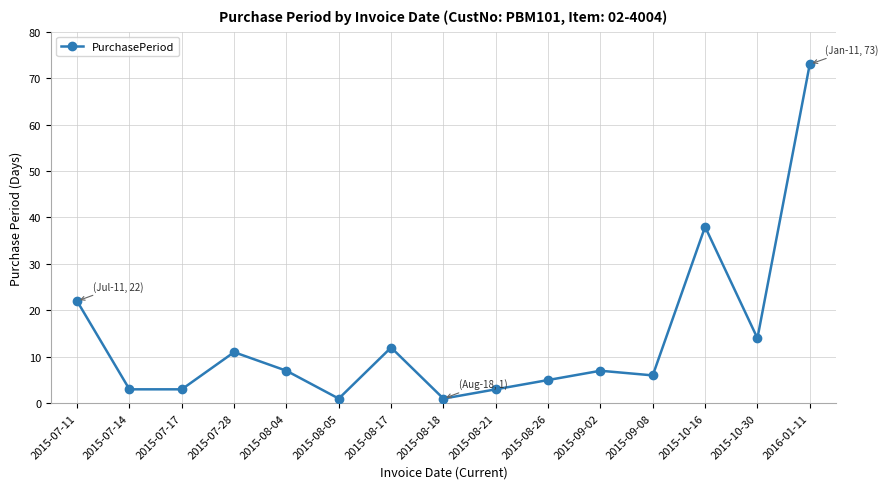

Is this an area chart (filled region under the line)?

No